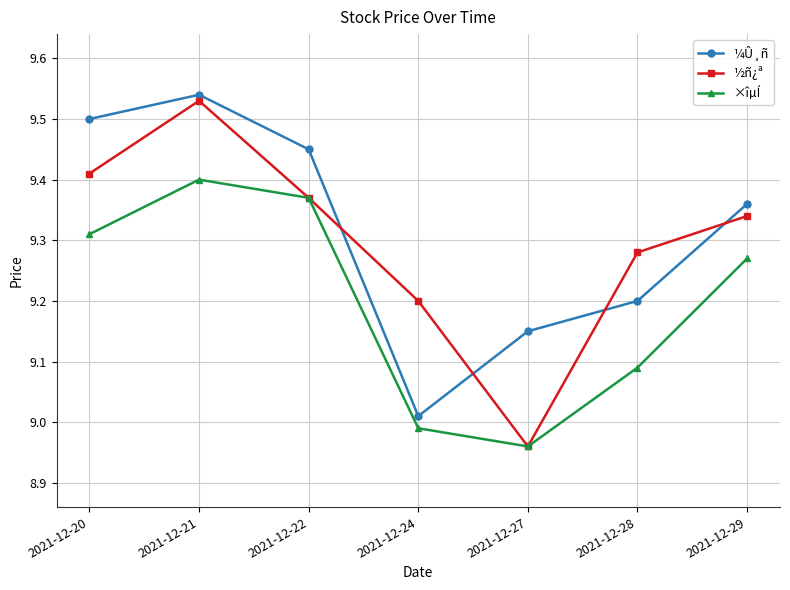

Which label corresponds to the smallest value in the chart?

2021-12-27